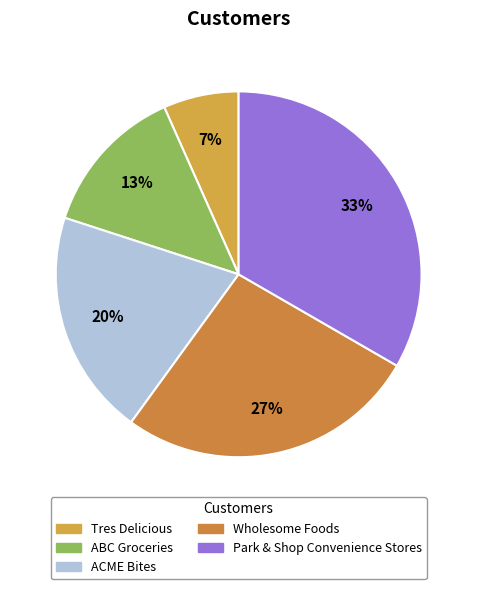

To the nearest percent, what is the difference between the Wholesome Foods and Tres Delicious slice percentages?

20%